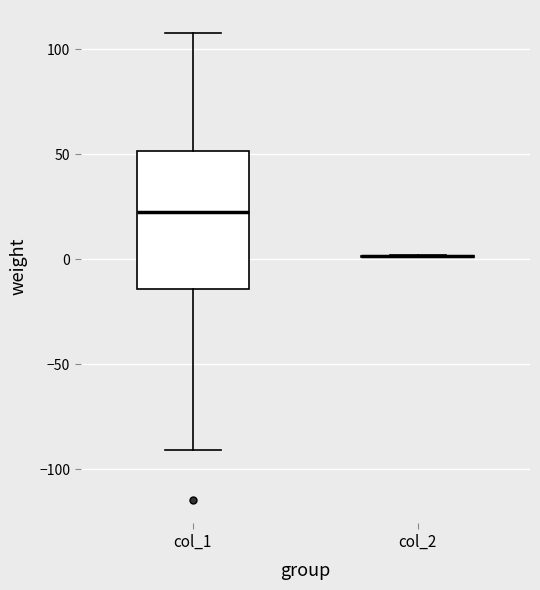

Reading left to right, read every box against the y-axis: the position of its median line, the range the box covers, and the ends of its whiskers. The values are not printed on the chart, so give them approximately, as read against the axis.

col_1: median 20, box -15 to 50, whiskers -90 to 110
col_2: box collapsed to a line at 0, whiskers 0 to 0